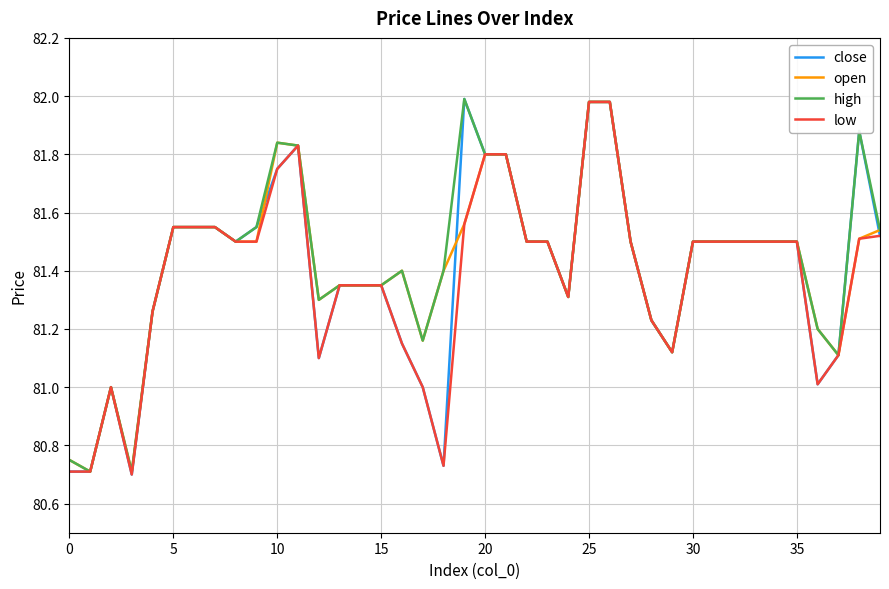

Which series has the largest range (max minus min)?

close